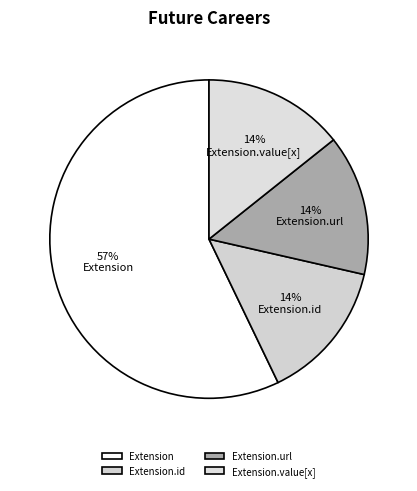

What is the majority slice?

Extension